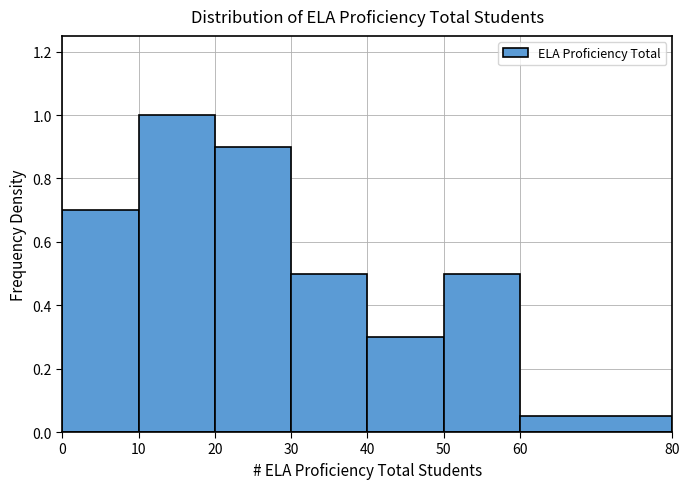

How tall is the bar that spans 30 to 40 on the x-axis? The values are not printed on the chart, so give them approximately, as read against the axis.

0.50